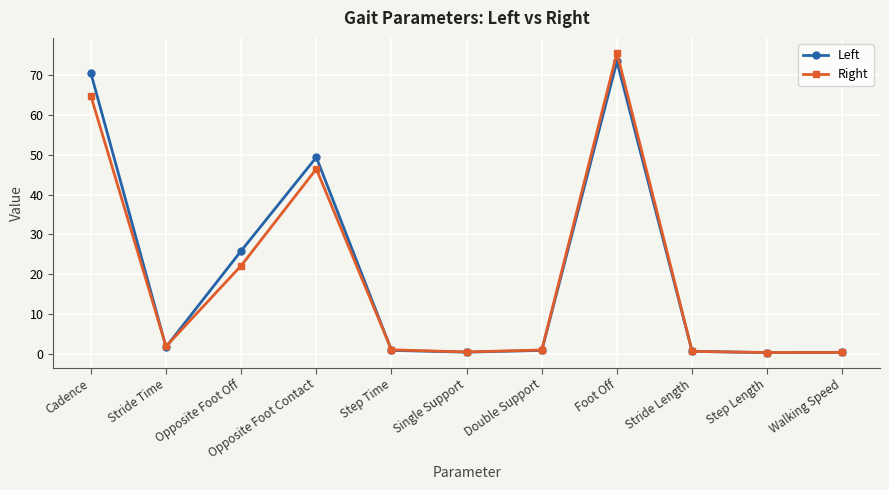

How many lines are shown in the chart?

2